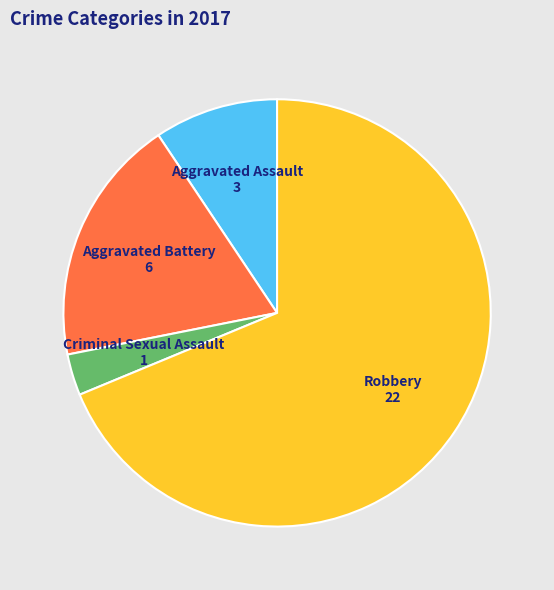

Is there any slice that represents more than half of the pie?

Yes